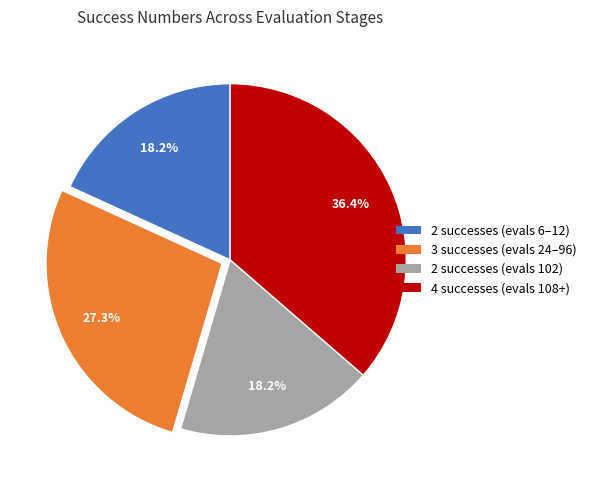

What percentage do 3 successes (evals 24–96) and 2 successes (evals 102) together represent?

45.5%